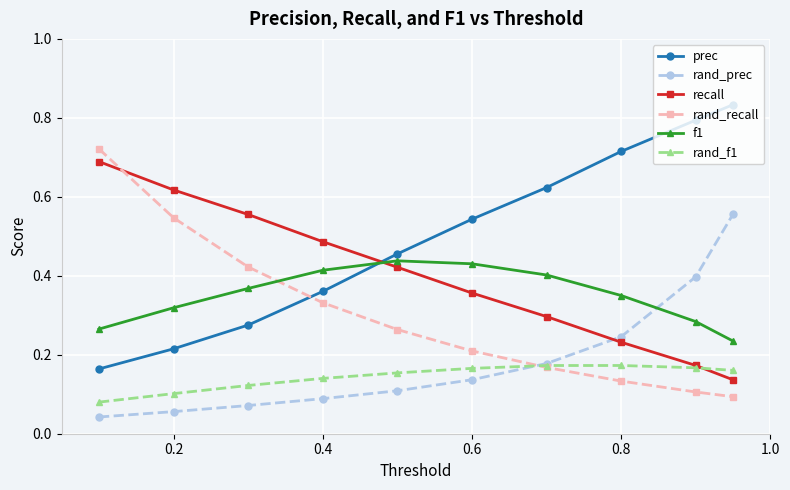

How many times do f1 and rand_prec cross each other?

1